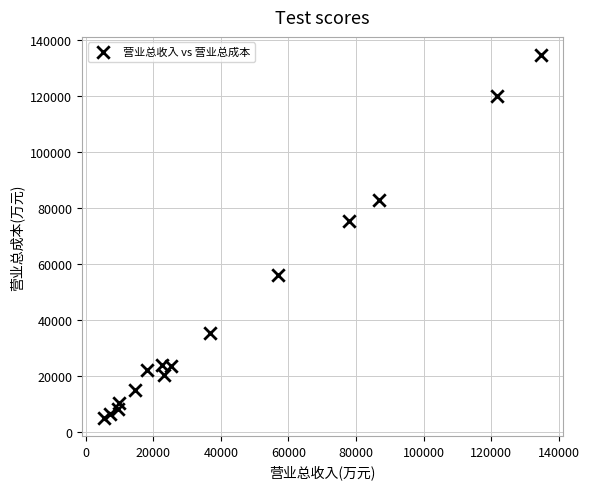

What Y value in the scatter plot is closest to 69952?

75294